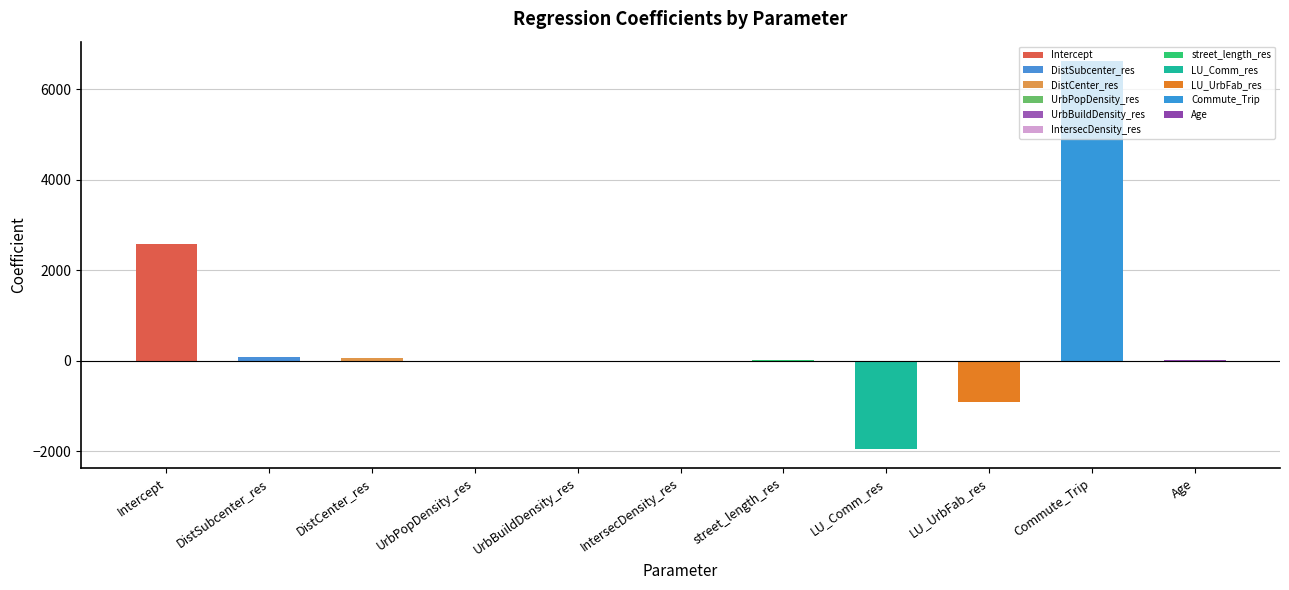

What is the label of the 8th bar from the left?

LU_Comm_res